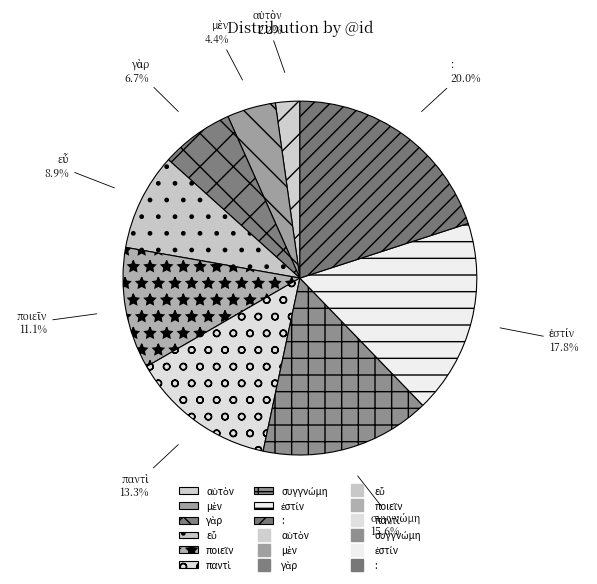

How many slices are in this pie chart?

9